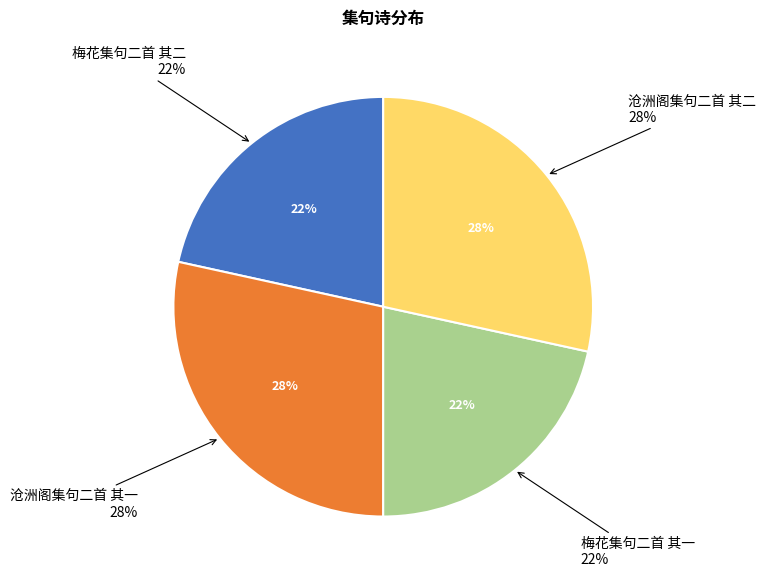

Is there a majority slice in this chart?

No